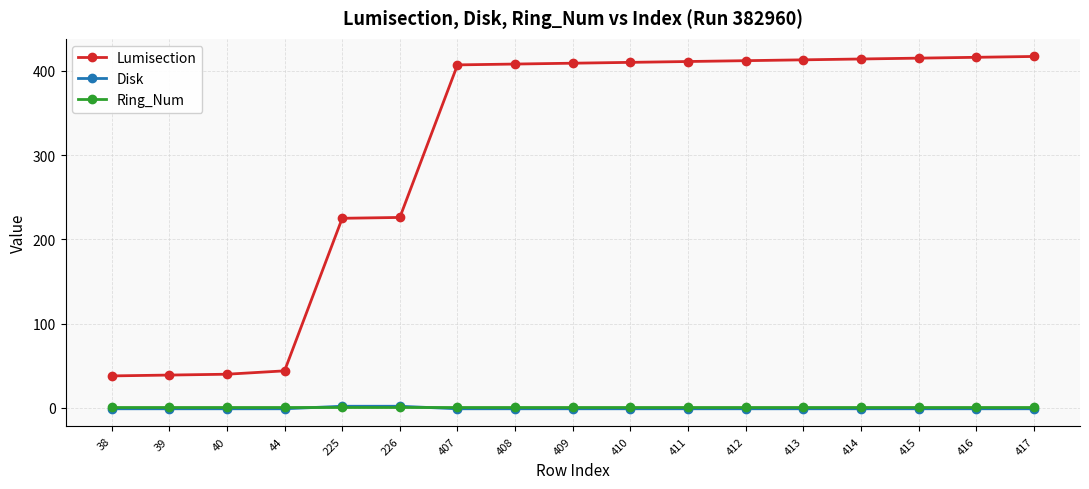

What is the difference between the Lumisection values at 411 and 44?

367